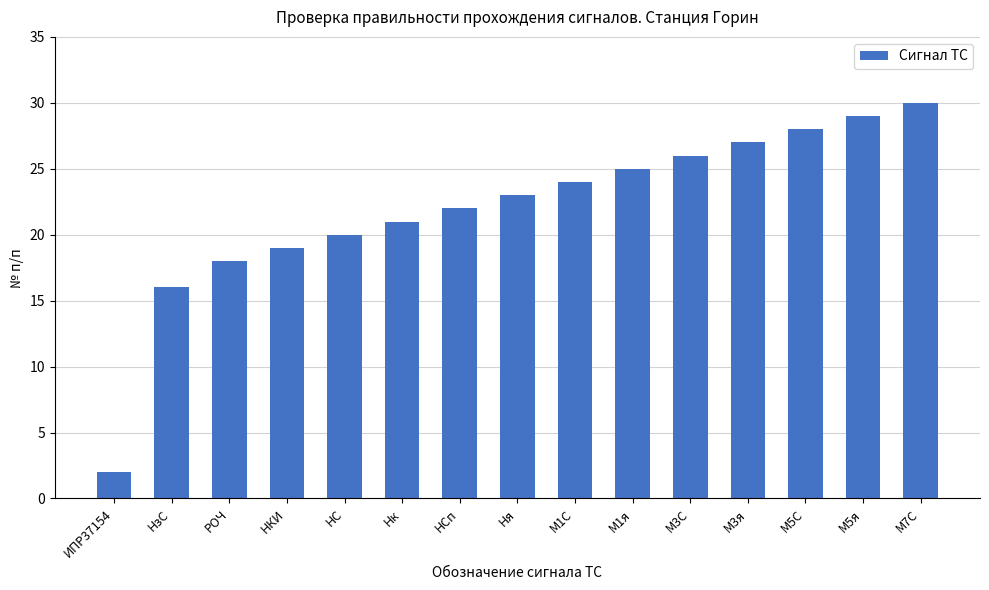

The chart shows a value of 34 at М1С. True or false?

False